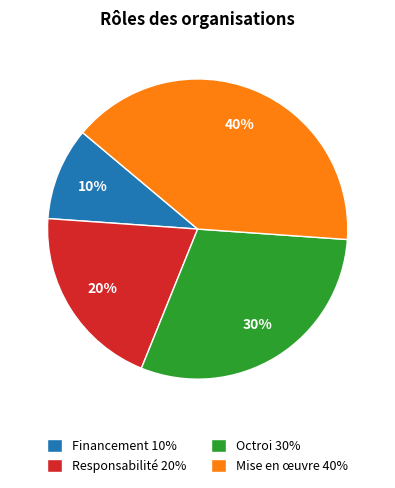

What is the largest slice in the pie chart?

Mise en œuvre